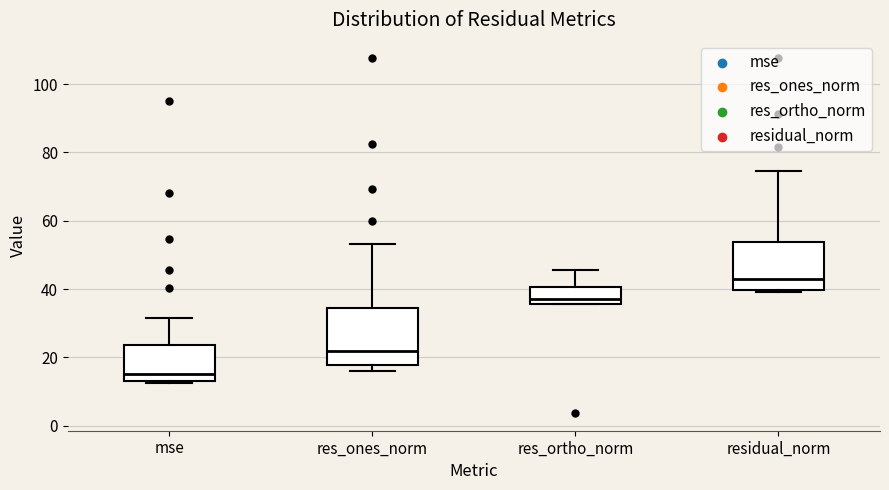

Reading left to right, read every box against the y-axis: the position of its median line, the range the box covers, and the ends of its whiskers. The values are not printed on the chart, so give them approximately, as read against the axis.

mse: median 16, box 14 to 24, whiskers 12 to 32
res_ones_norm: median 22, box 18 to 34, whiskers 16 to 54
res_ortho_norm: median 38, box 36 to 40, whiskers 36 to 46
residual_norm: median 44, box 40 to 54, whiskers 40 (just below the box's lower edge) to 74